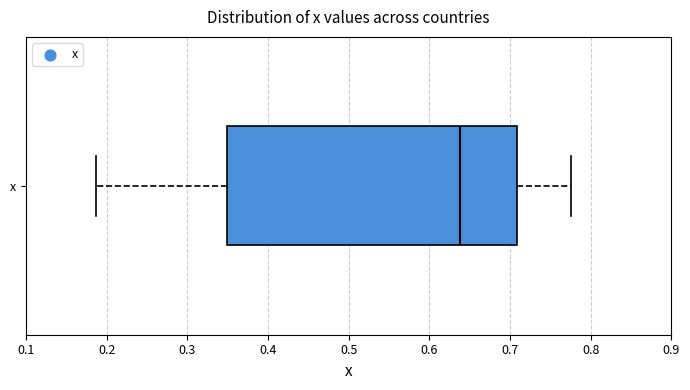

Where does the right whisker of the box for x end on the x-axis? The values are not printed on the chart, so give them approximately, as read against the axis.

0.78